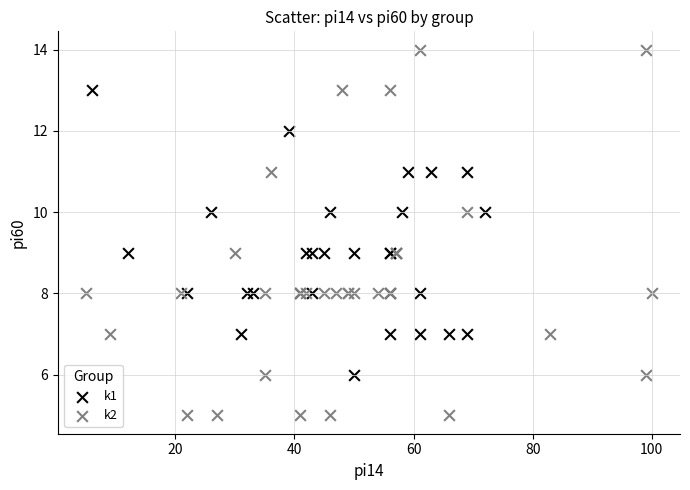

What are all the series names shown in the legend?

k1, k2